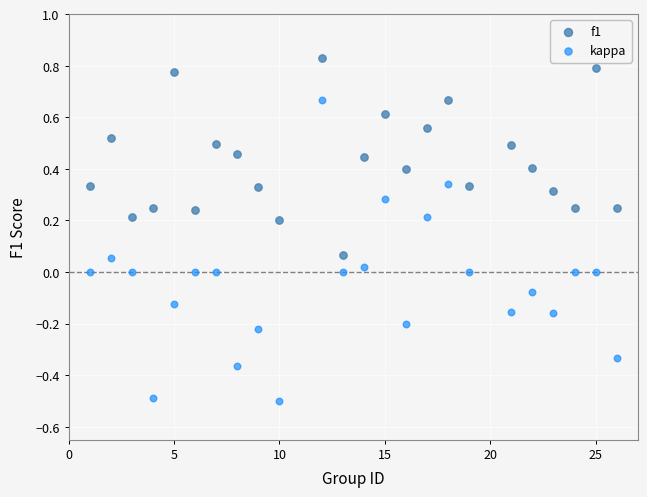

Which series contains the highest Y value?

f1